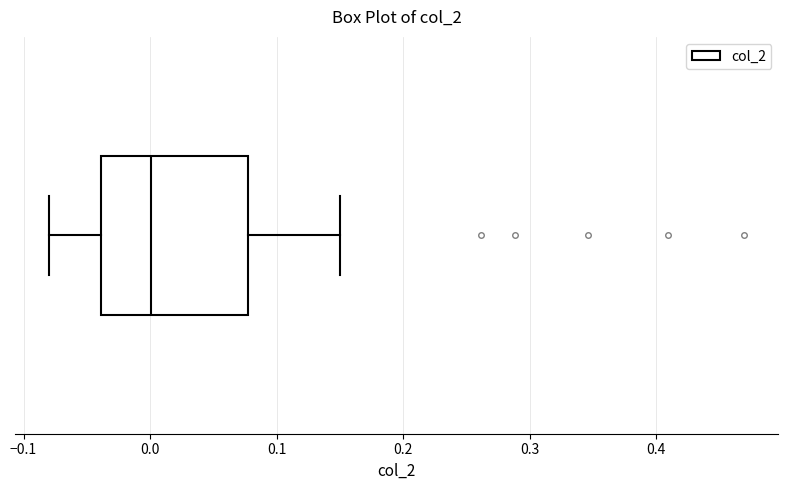

Read this box plot against the x-axis: the position of the median line, the range covered by the box, and the ends of both whiskers. The values are not printed on the chart, so give them approximately, as read against the axis.

median 0.00, box -0.04 to 0.08, whiskers -0.08 to 0.15